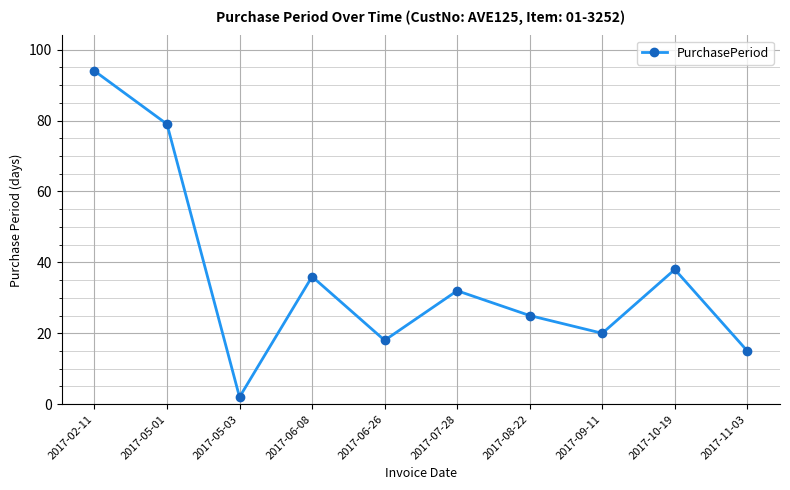

What is the difference between the maximum and second lowest values?

79